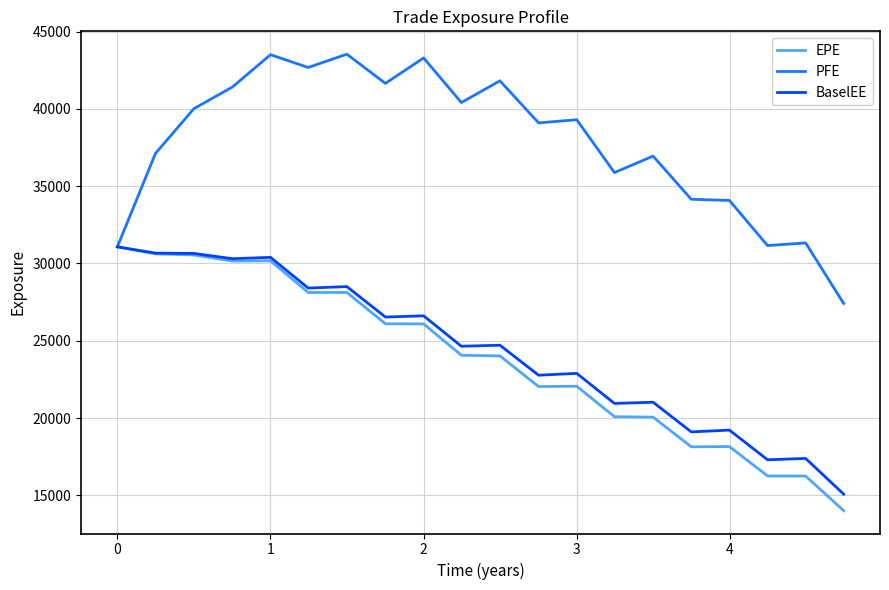

What is the greatest value displayed?

43544.9